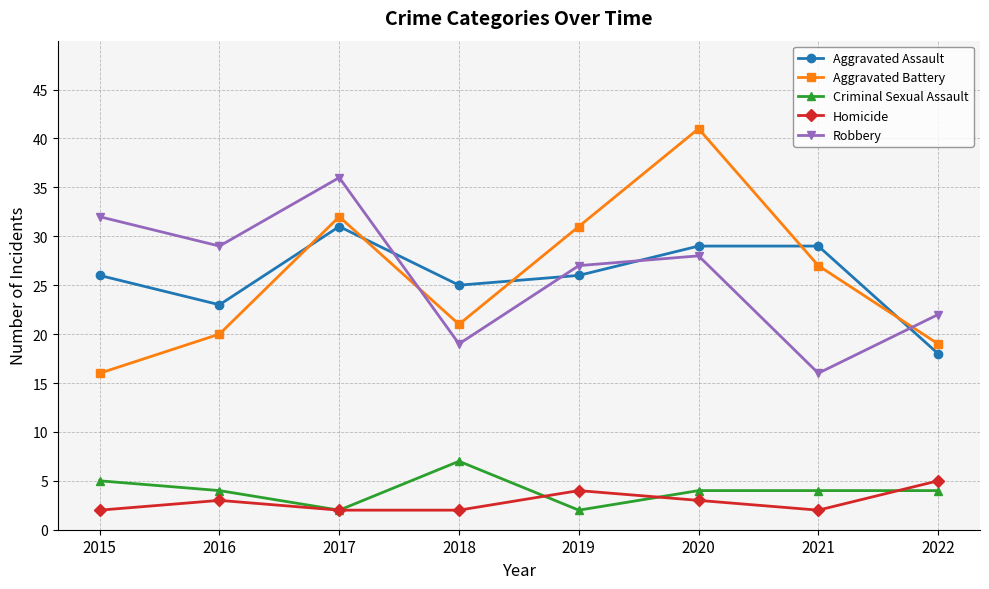

How many distinct data groups are displayed?

5